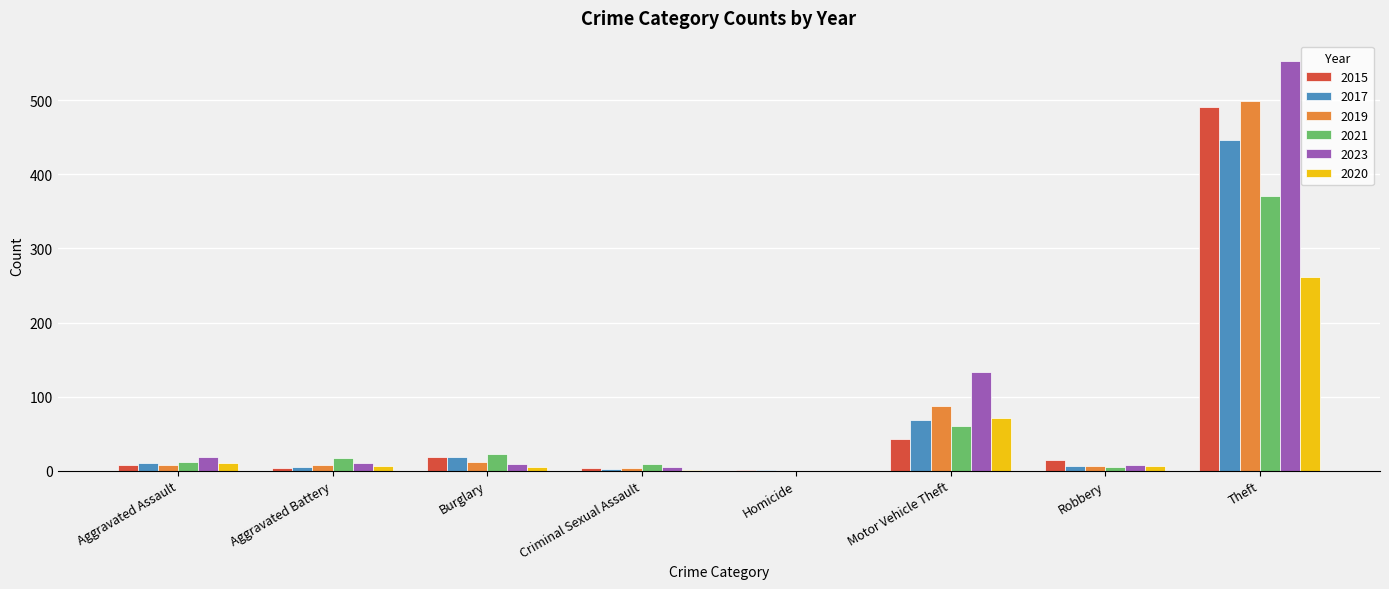

Which series has the largest total across all categories?

2023